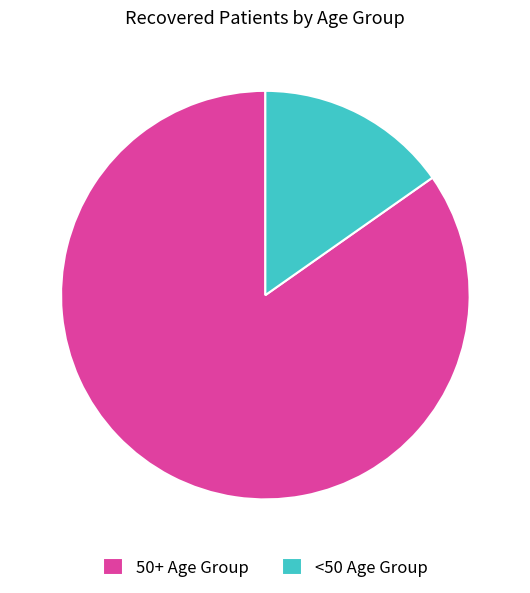

What is the ratio of the value at 50+ Age Group to the value at <50 Age Group?

5.6